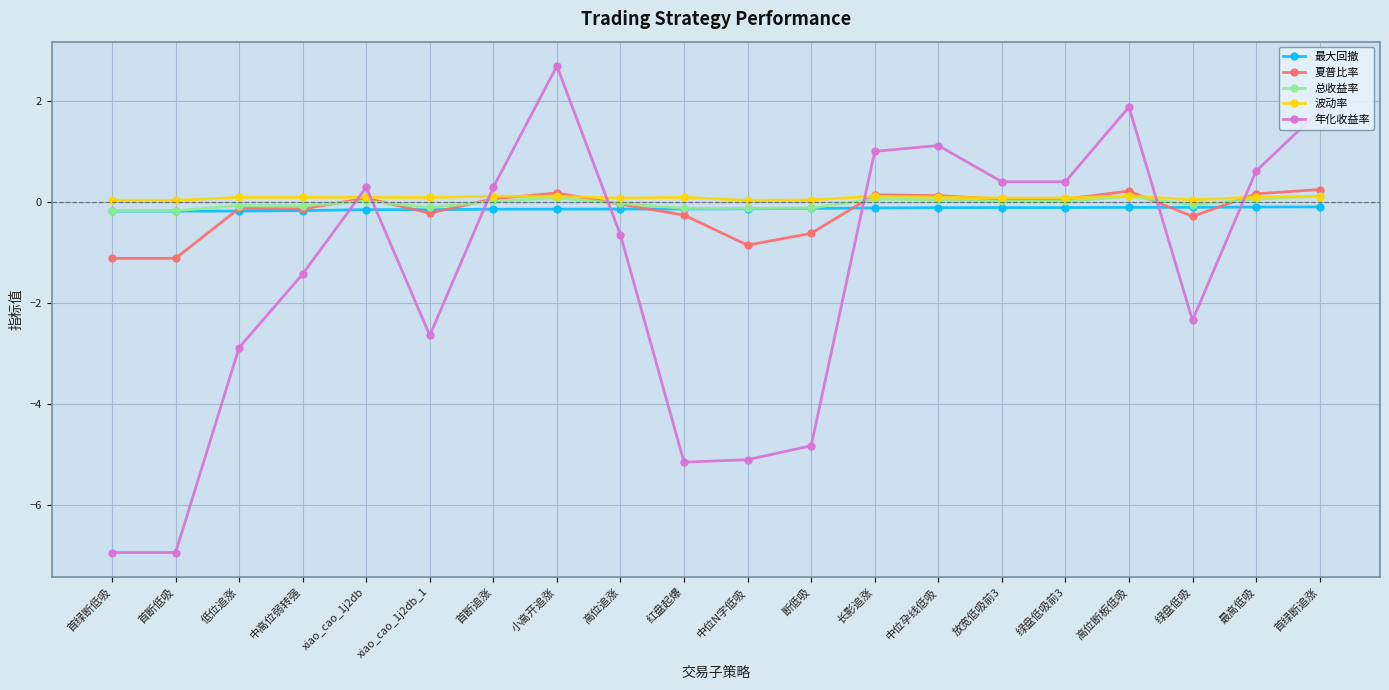

Which series has the largest range (max minus min)?

年化收益率